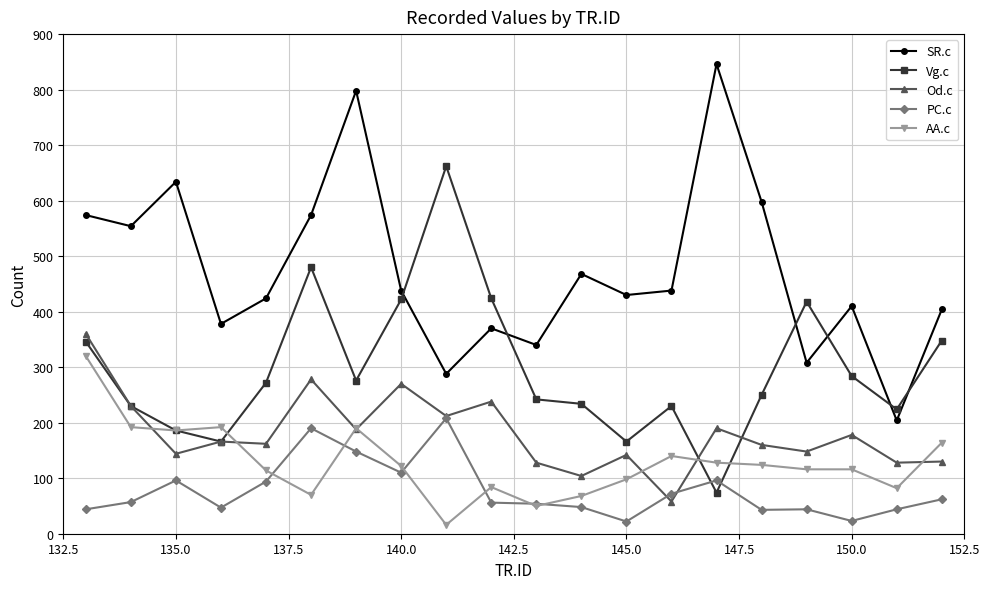

What is the maximum value for Vg.c?

662